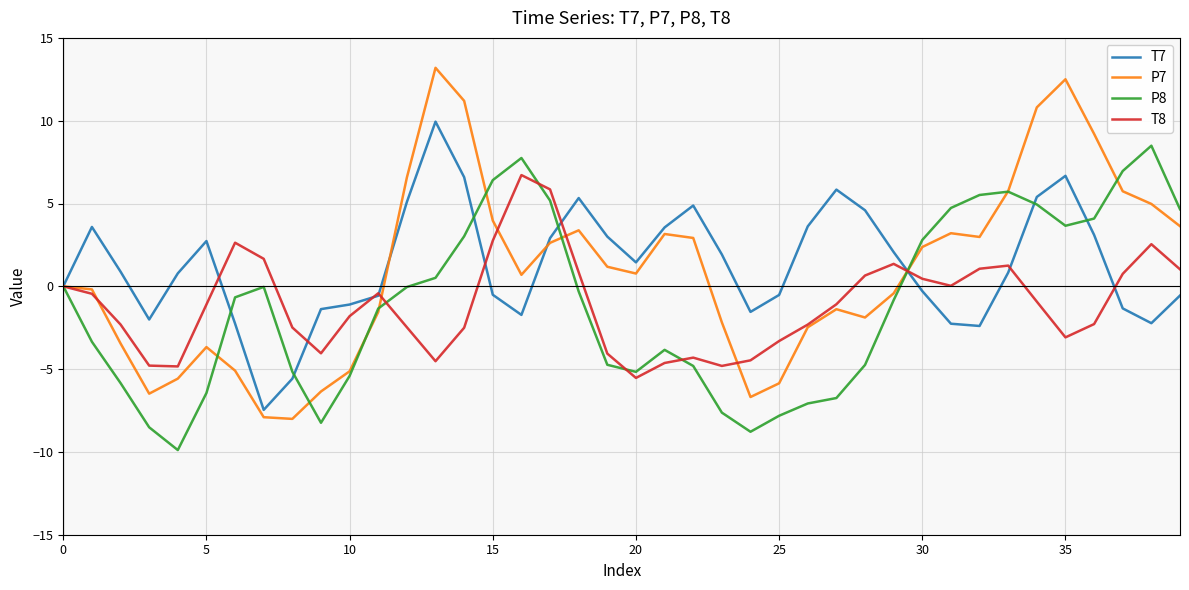

In P7, how many points are lower than both neighbors (excluding endpoints)?

7